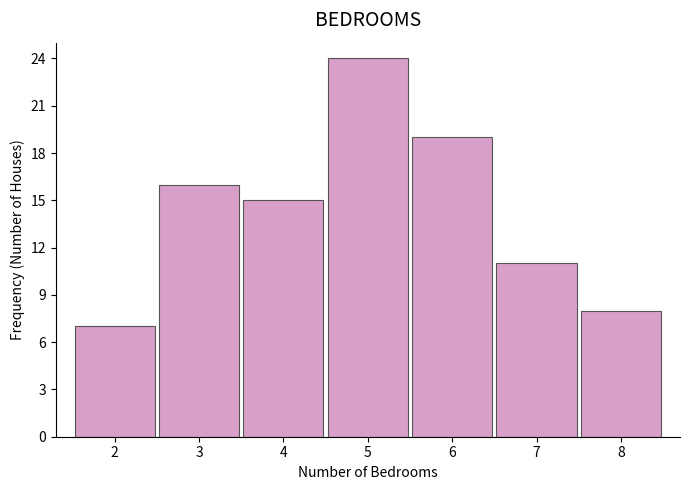

Reading right to left, list all the values displayed in this chart.

8=8	7=11	6=19	5=24	4=15	3=16	2=7